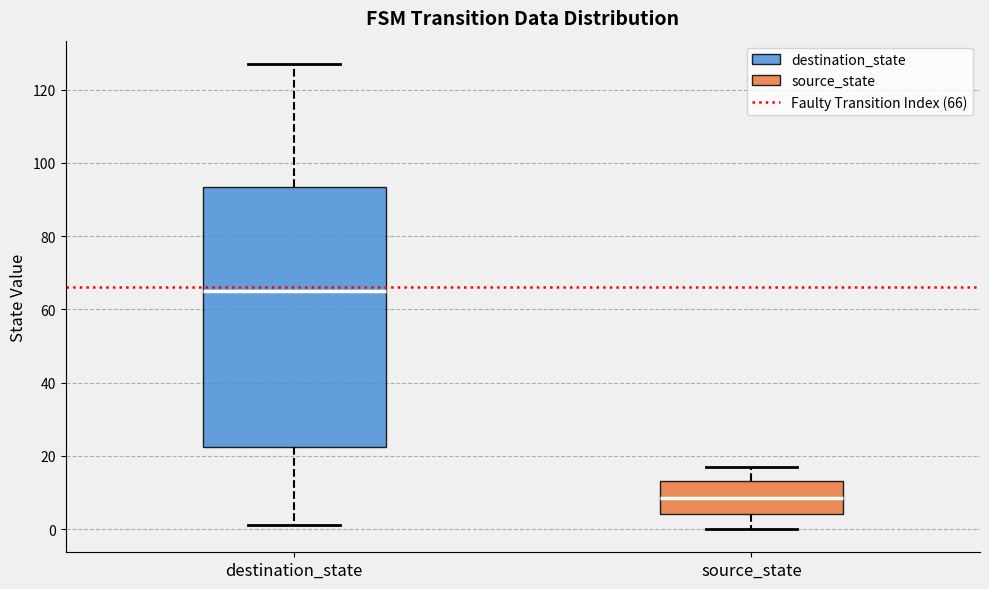

Reading left to right, read every box against the y-axis: the position of its median line, the range the box covers, and the ends of its whiskers. The values are not printed on the chart, so give them approximately, as read against the axis.

destination_state: median 66, box 22 to 94, whiskers 2 to 128
source_state: median 8, box 4 to 14, whiskers 0 to 18